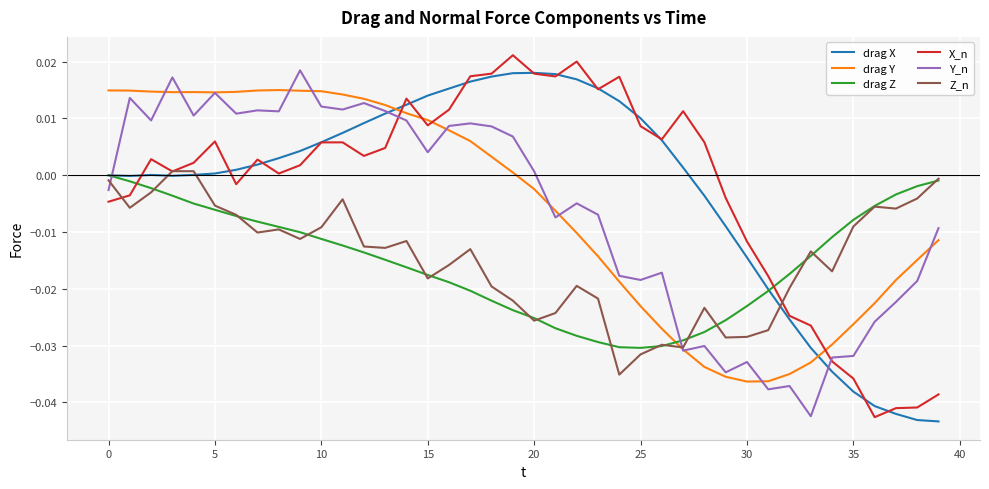

How many series are shown in this chart?

6